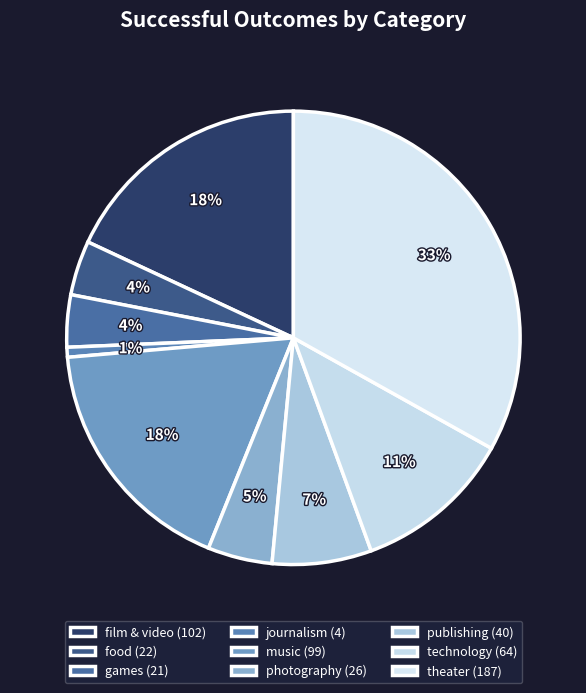

Is there a majority slice in this chart?

No